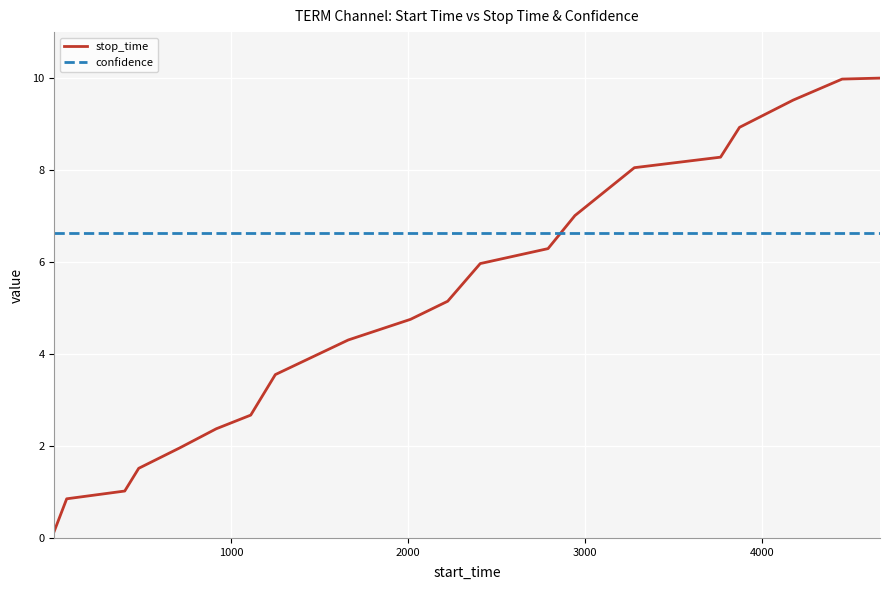

What is the difference between the maximum and minimum values in the stop_time series?

9.9